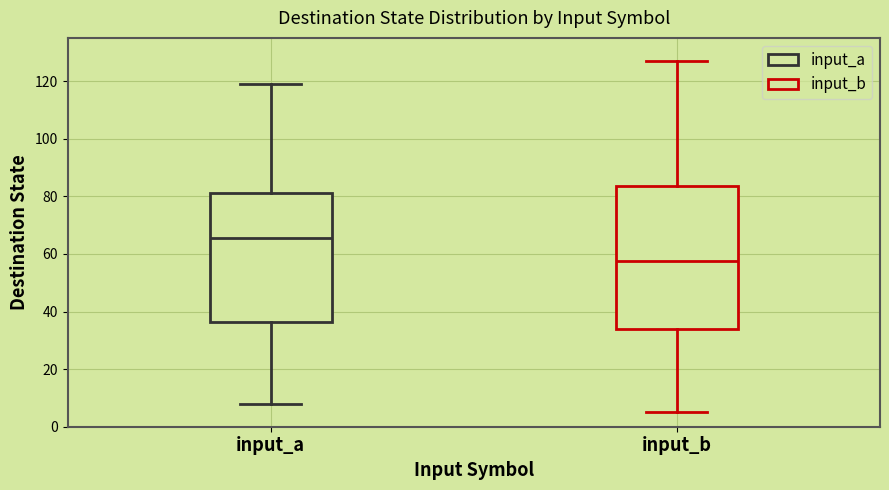

Reading left to right, transcribe this box plot: for each box, give where its median line is, the range the box spans, and where its two whiskers end, as read against the y-axis. The values are not printed on the chart, so give them approximately, as read against the axis.

input_a: median 66, box 36 to 82, whiskers 8 to 120
input_b: median 58, box 34 to 84, whiskers 6 to 128